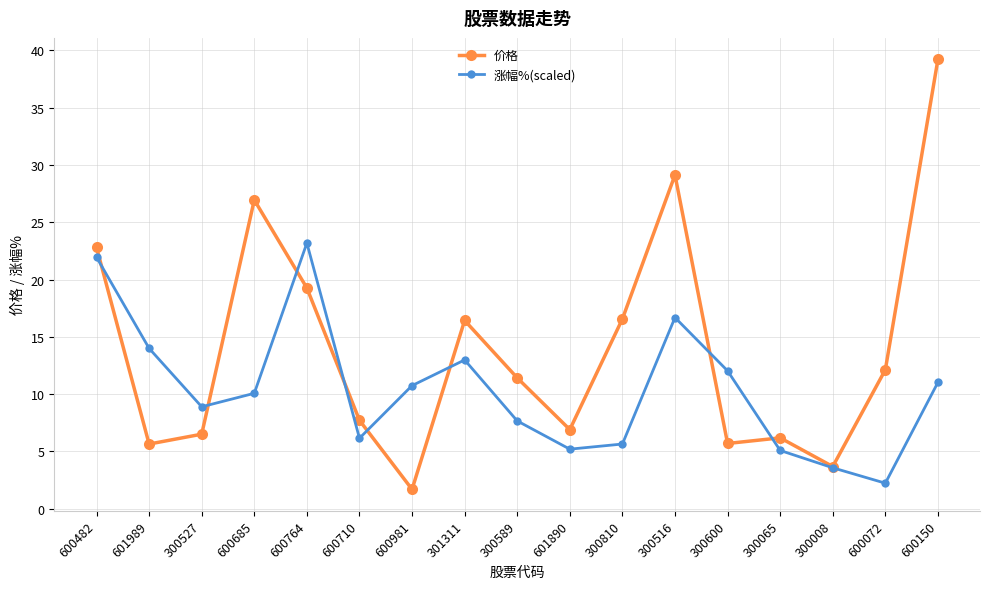

True or false: 涨幅%(scaled) has a value of 2.1 at 300810.

False